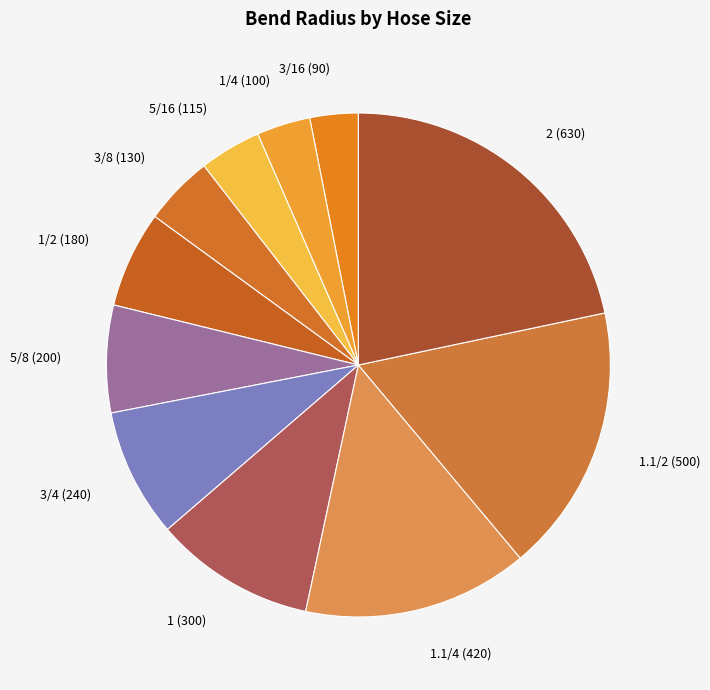

How many segments does this pie chart have?

11